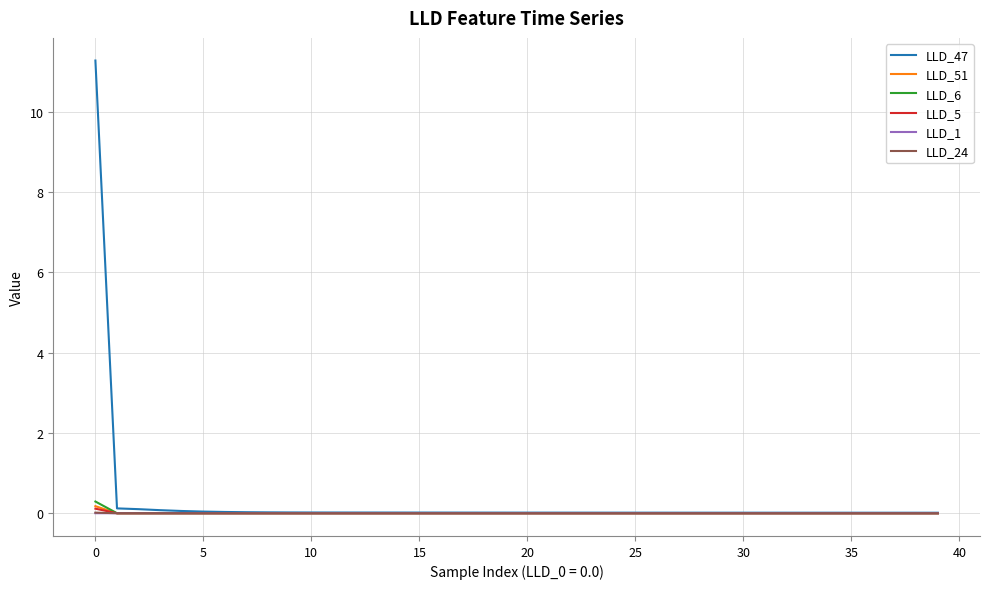

Which series has the widest spread of values?

LLD_47